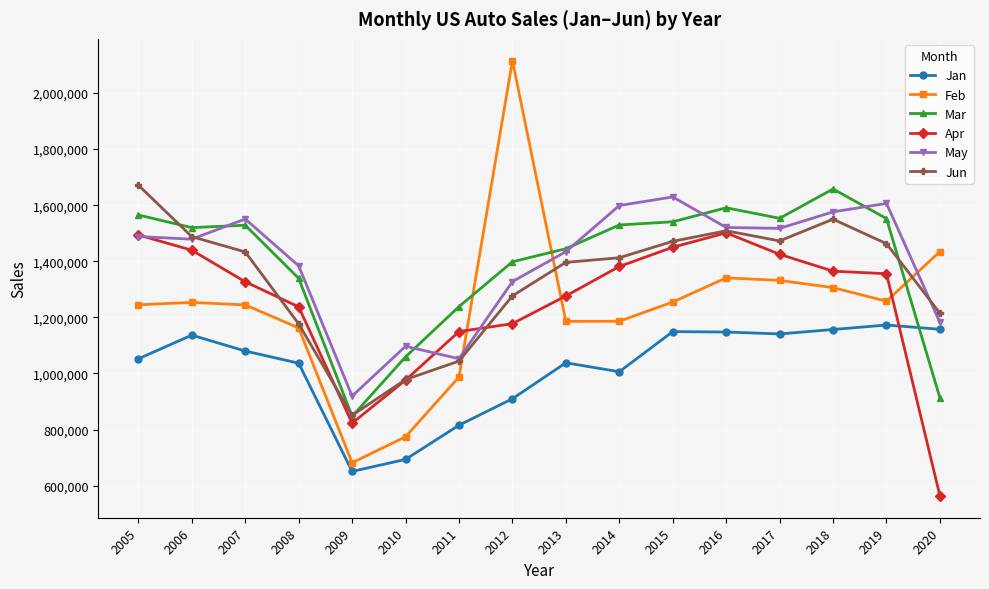

The value of May at 2012 is 1327521. True or false?

True